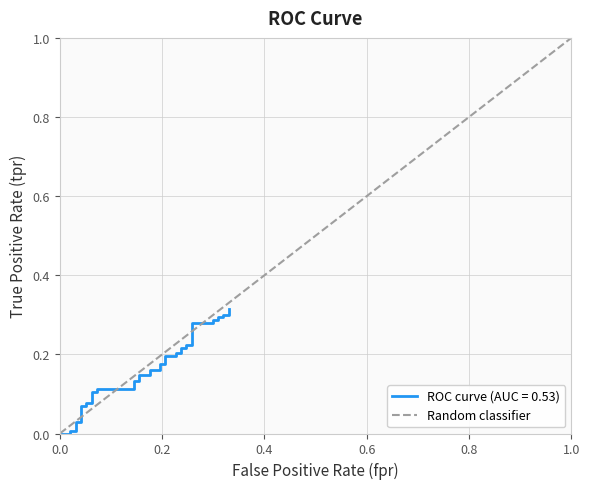

What is the average value?

0.5